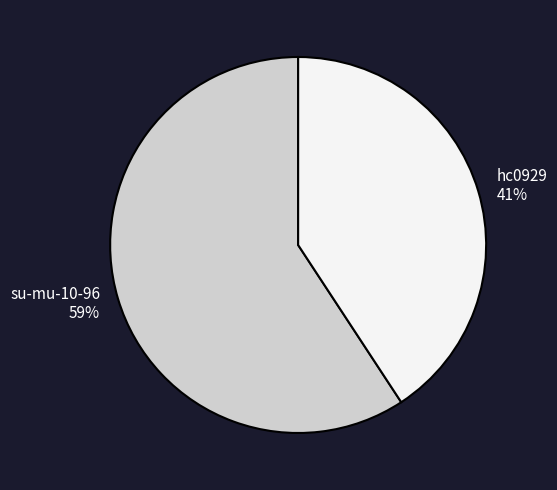

Do hc0929 and su-mu-10-96 together represent more than half of the pie?

Yes